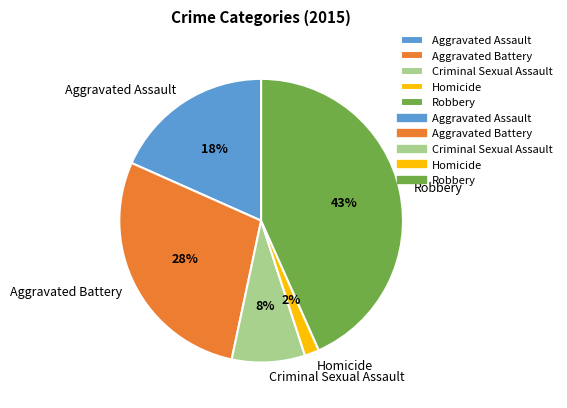

Which has a higher value, Homicide or Aggravated Battery?

Aggravated Battery